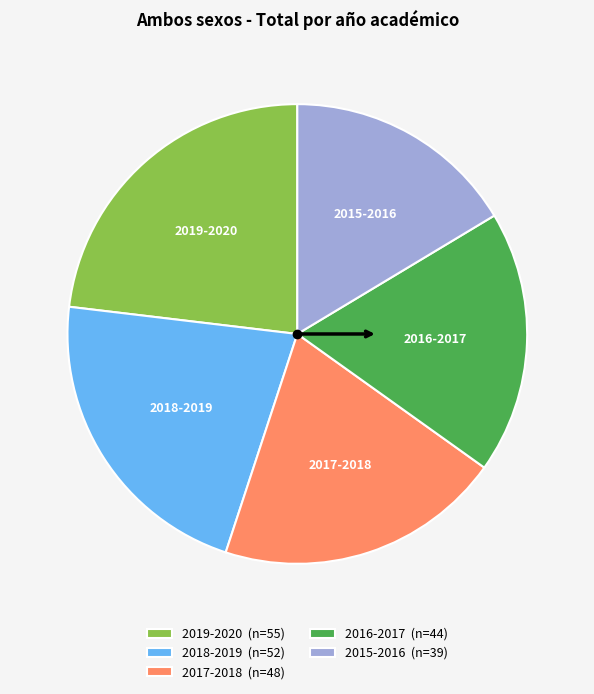

What is the ratio of the value at 2017-2018 (n=48) to the value at 2016-2017 (n=44)?

1.1